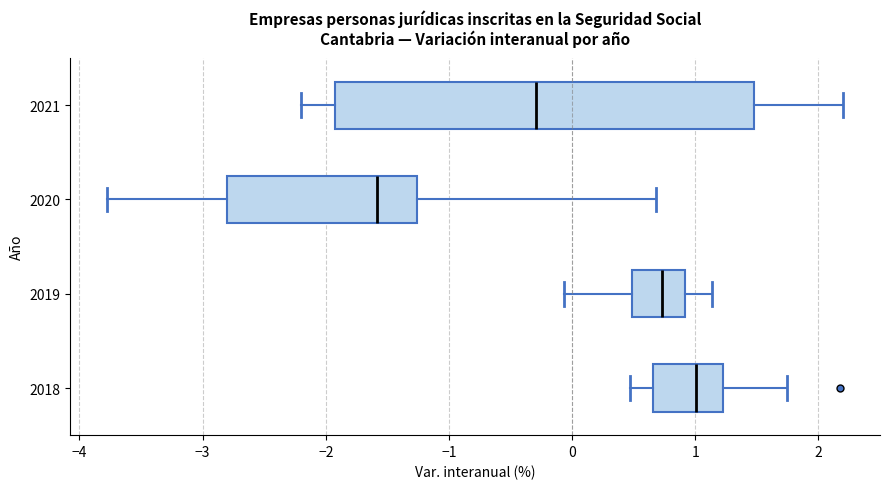

Which box is the widest, from its left edge to its right edge?

2021